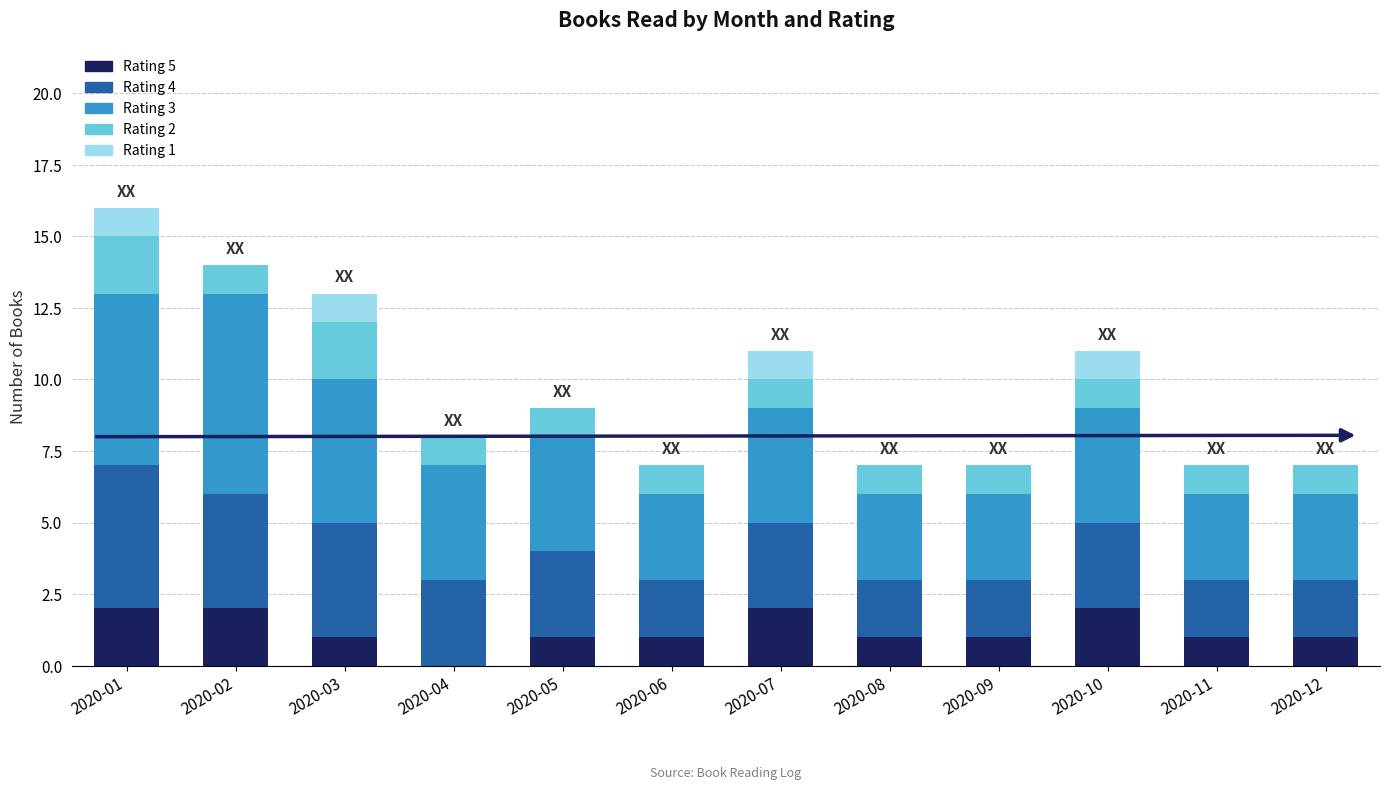

True or false: Rating 5 has a value of 1 at 2020-04.

False